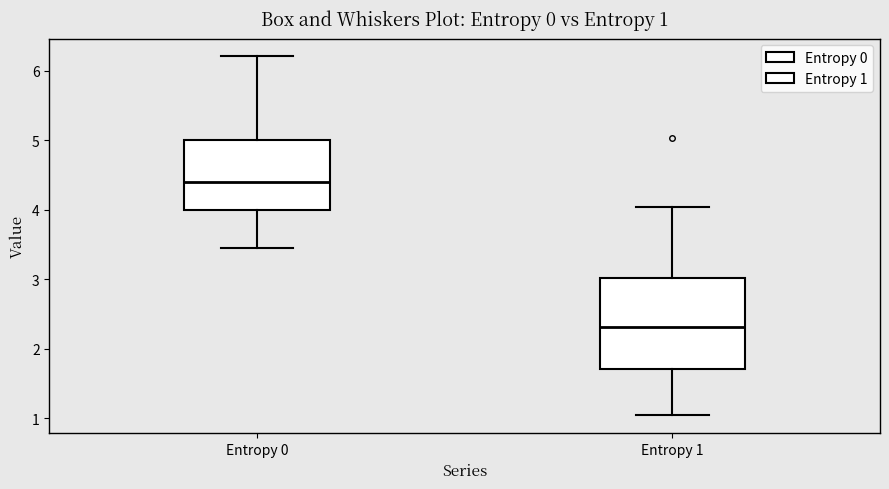

Which box's median line is the lowest?

Entropy 1